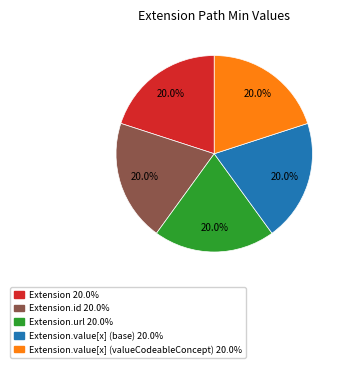

Does any single category account for the majority?

No